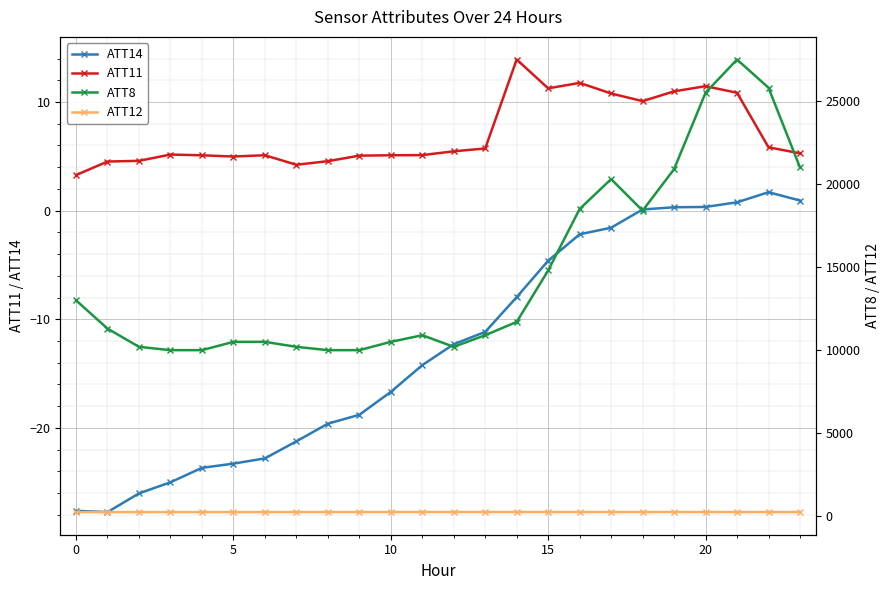

True or false: ATT8 has a value of 3267.4 at 13.

False